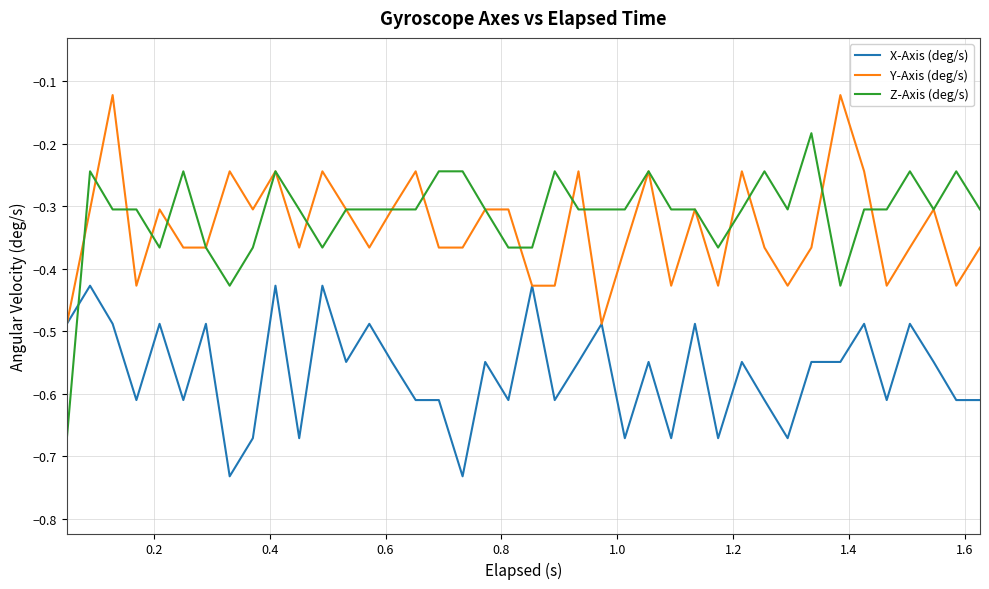

List the series in order of their peak value, lowest first.

X-Axis (deg/s), Z-Axis (deg/s), Y-Axis (deg/s)